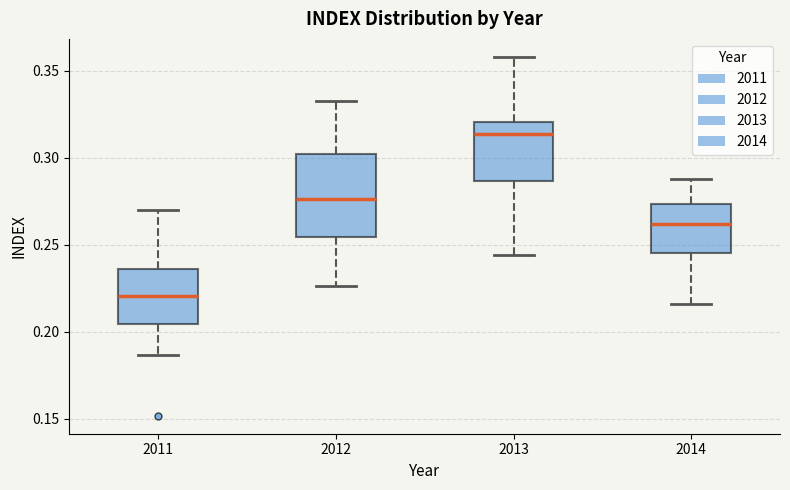

Which box is the tallest, from its lower edge to its upper edge?

2012